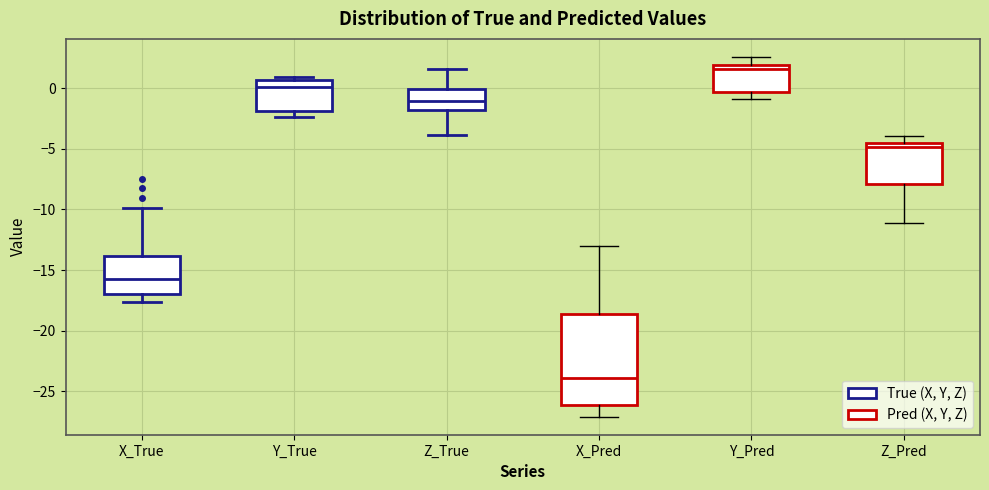

Reading left to right, read every box against the y-axis: the position of its median line, the range the box covers, and the ends of its whiskers. The values are not printed on the chart, so give them approximately, as read against the axis.

X_True: median -15.5, box -17.0 to -14.0, whiskers -17.5 to -10.0
Y_True: median 0.0, box -2.0 to 0.5, whiskers -2.5 to 1.0
Z_True: median -1.0, box -2.0 to 0.0, whiskers -4.0 to 1.5
X_Pred: median -24.0, box -26.0 to -18.5, whiskers -27.0 to -13.0
Y_Pred: median 1.5, box -0.5 to 2.0, whiskers -1.0 to 2.5
Z_Pred: median -5.0, box -8.0 to -4.5, whiskers -11.0 to -4.0